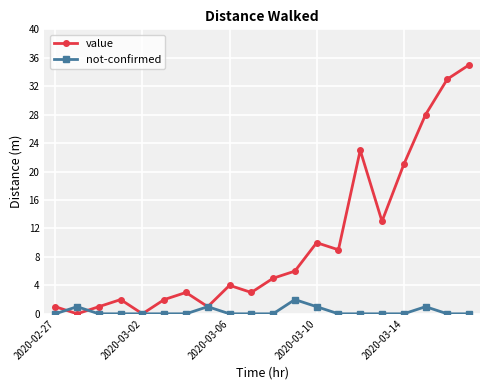

What is the maximum value shown in the chart?

35